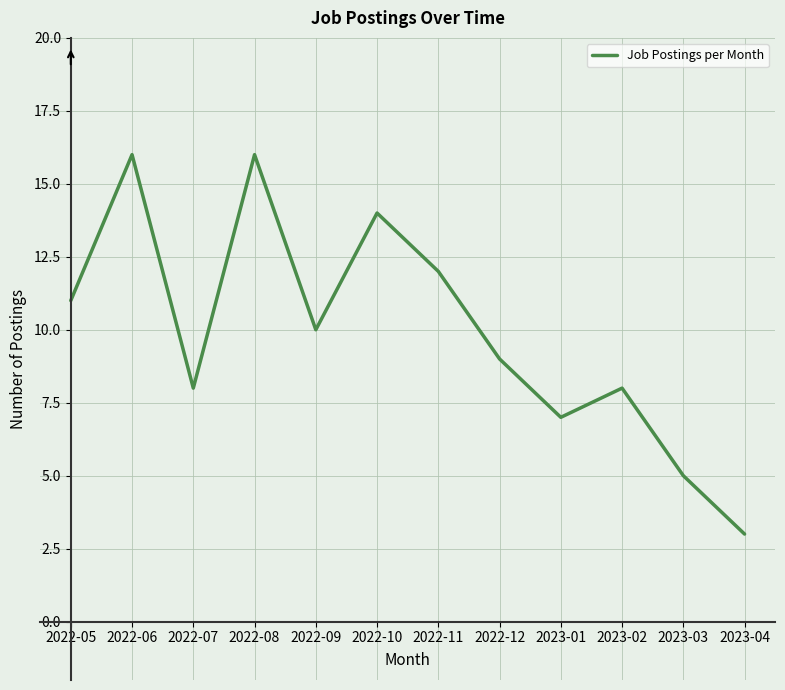

The chart shows a value of 3 at 2023-03. True or false?

False